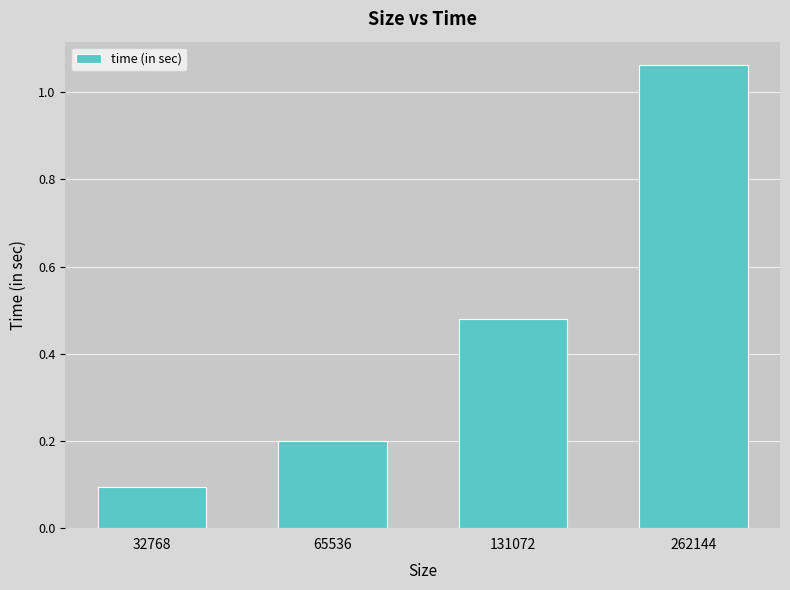

What is the sum of all values?

1.8